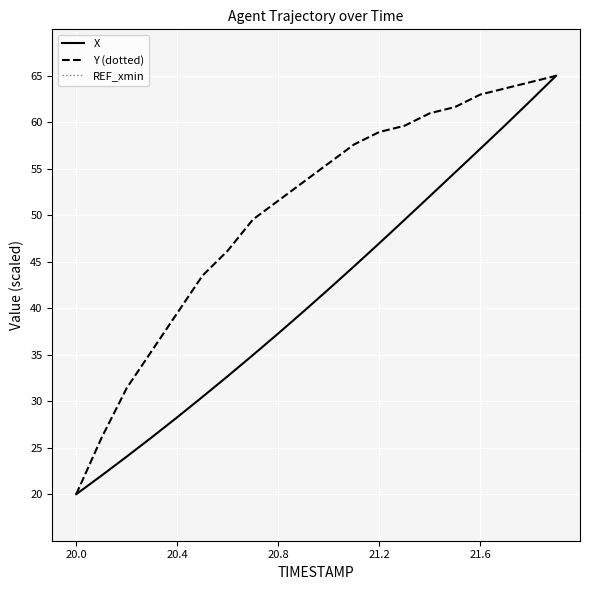

True or false: X and Y (dotted) intersect in this chart.

False